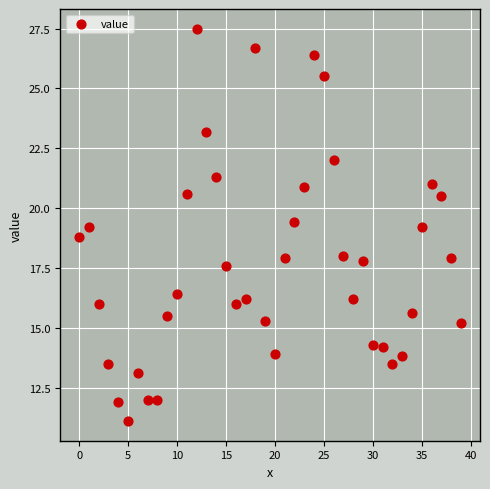

What is the range of Y values (max minus min)?

16.4